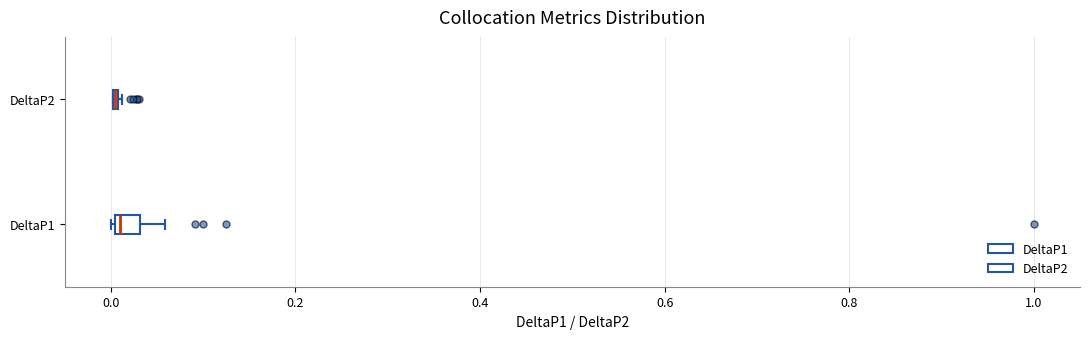

Where does the right whisker of the box for DeltaP1 end on the x-axis? The values are not printed on the chart, so give them approximately, as read against the axis.

0.06